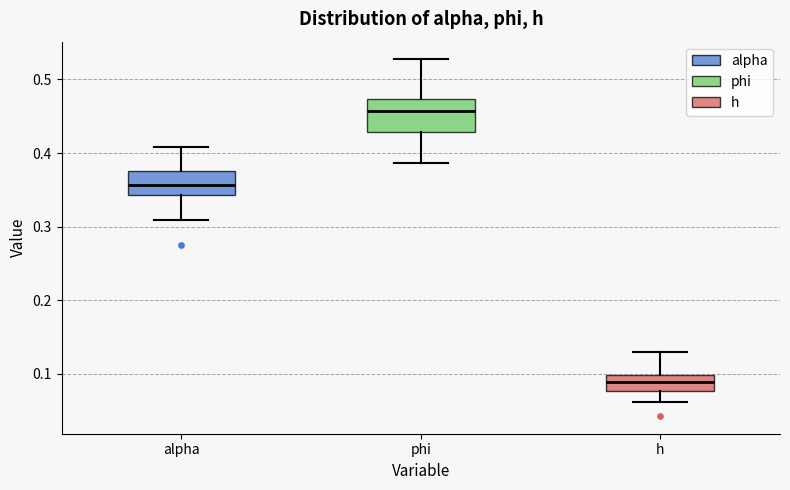

Reading left to right, read every box against the y-axis: the position of its median line, the range the box covers, and the ends of its whiskers. The values are not printed on the chart, so give them approximately, as read against the axis.

alpha: median 0.36, box 0.34 to 0.38, whiskers 0.31 to 0.41
phi: median 0.46, box 0.43 to 0.47, whiskers 0.39 to 0.53
h: median 0.09, box 0.08 to 0.10, whiskers 0.06 to 0.13